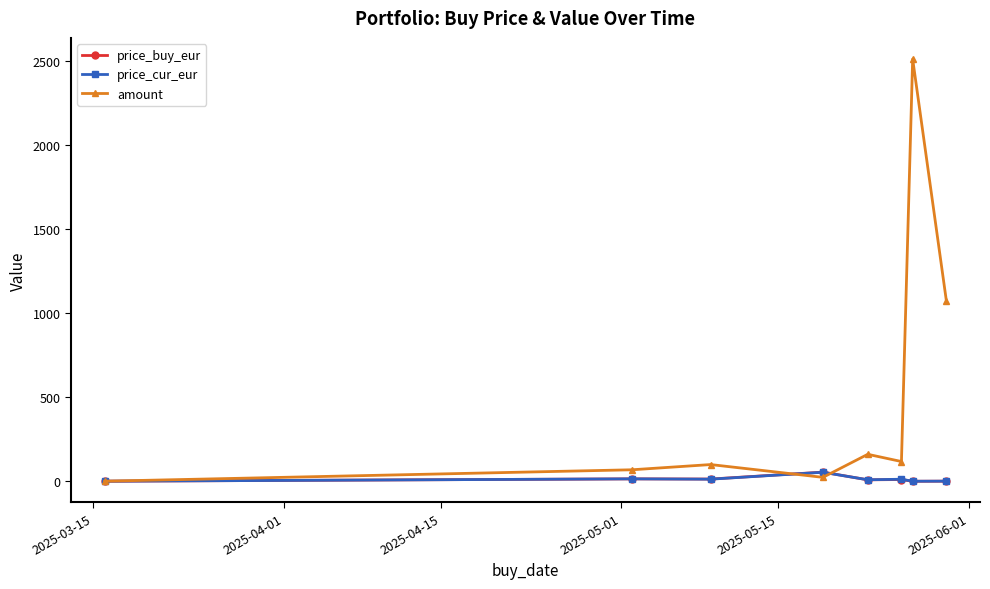

What is the greatest value displayed?

2511.0